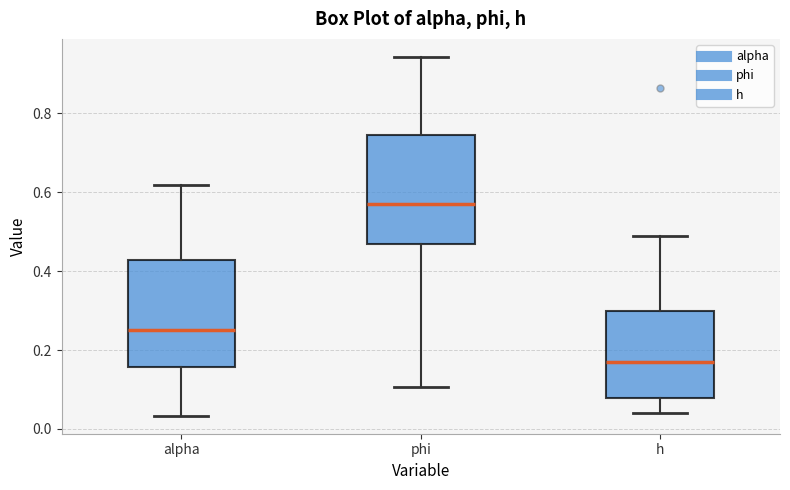

Reading left to right, transcribe this box plot: for each box, give where its median line is, the range the box spans, and where its two whiskers end, as read against the y-axis. The values are not printed on the chart, so give them approximately, as read against the axis.

alpha: median 0.26, box 0.16 to 0.42, whiskers 0.04 to 0.62
phi: median 0.58, box 0.46 to 0.74, whiskers 0.10 to 0.94
h: median 0.16, box 0.08 to 0.30, whiskers 0.04 to 0.48